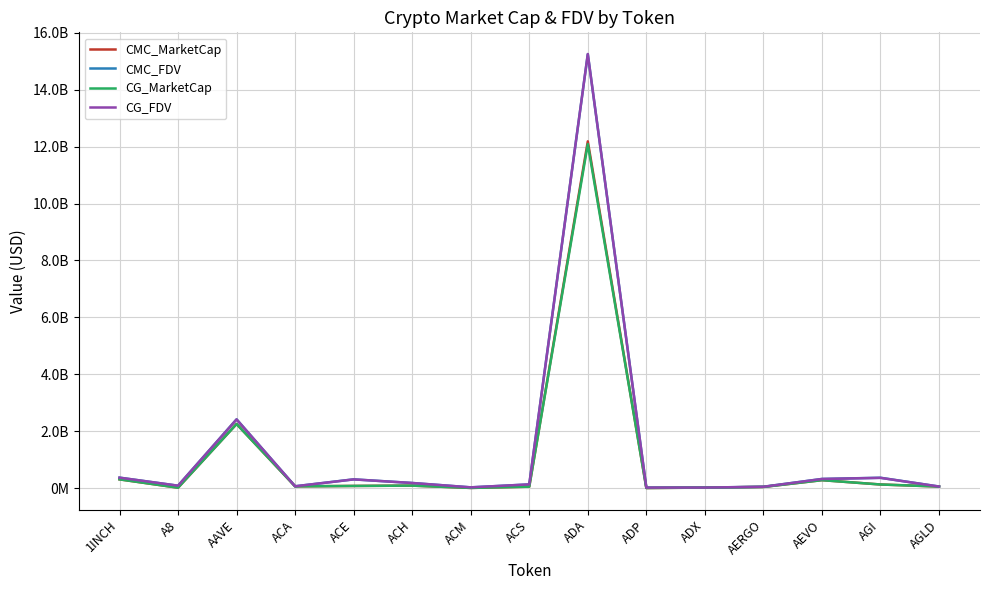

Reading left to right, transcribe all the data shown in this chart.

CMC_MarketCap: 310390210.4	17812099.8	2257673326.9	64280800.5	78982631.1	90434526.0	9650687.4	53910607.7	12185919549.8	6267250.0	20834733.4	44838568.1	282522821.5	130140215.0	58208200.1
CMC_FDV: 370274398.2	87528746.1	2419542661.0	66959167.2	310799690.8	182934205.4	29329384.6	132847138.2	15249070464.9	20397206.1	21695912.6	50380413.6	324346733.3	366756294.8	58208200.1
CG_MarketCap: 310619156.0	17801362.0	2254370124.0	64433004.0	78956243.0	90434526.0	9680633.0	53940112.0	12088502277.0	6267250.0	20852132.0	44411121.0	282041154.0	130140215.0	58188266.0
CG_FDV: 370547515.0	87475981.0	2416009812.0	67117713.0	309232982.0	182929162.0	29361552.0	132919842.0	15252822991.0	20384837.0	21714031.0	49900136.0	323793761.0	363413731.0	58188266.0